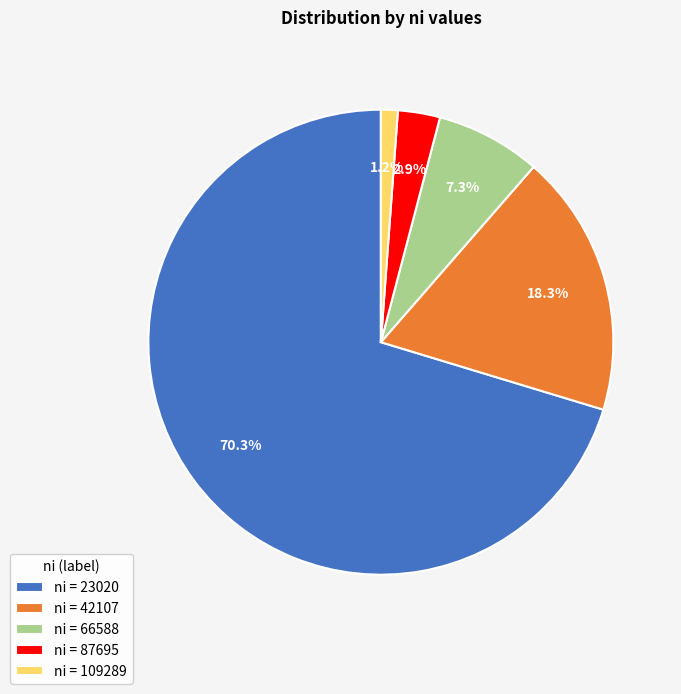

Is there a majority slice in this chart?

Yes